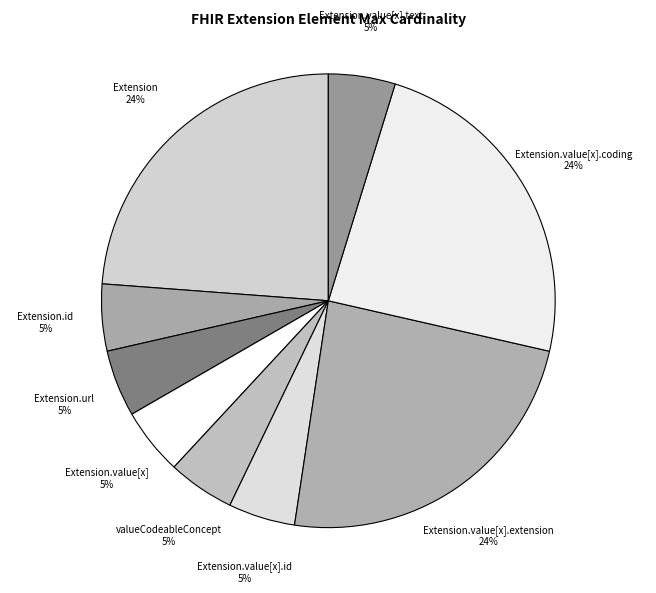

To the nearest percent, what portion does Extension.value[x].text represent?

5%